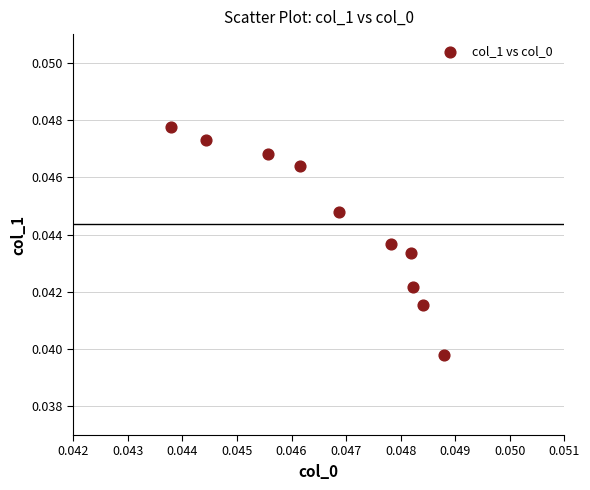

How many points are shown in the scatter plot?

10